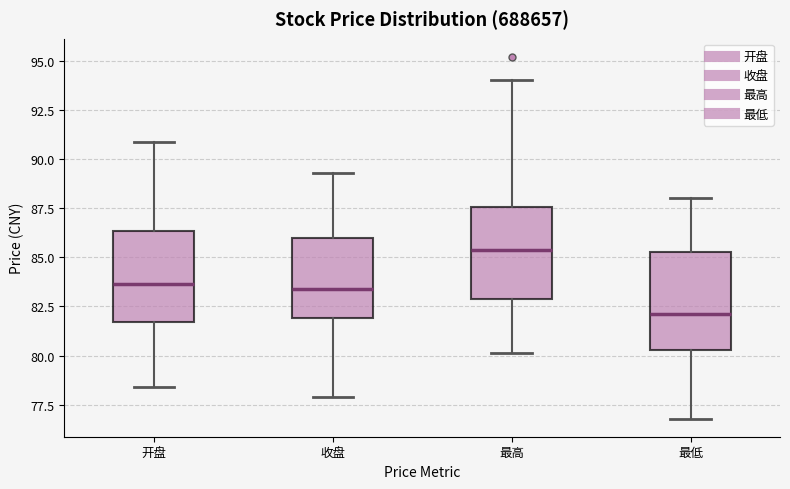

Reading left to right, transcribe this box plot: for each box, give where its median line is, the range the box spans, and where its two whiskers end, as read against the y-axis. The values are not printed on the chart, so give them approximately, as read against the axis.

开盘: median 83.5, box 81.5 to 86.5, whiskers 78.5 to 91.0
收盘: median 83.5, box 82.0 to 86.0, whiskers 78.0 to 89.5
最高: median 85.5, box 83.0 to 87.5, whiskers 80.0 to 94.0
最低: median 82.0, box 80.5 to 85.0, whiskers 77.0 to 88.0